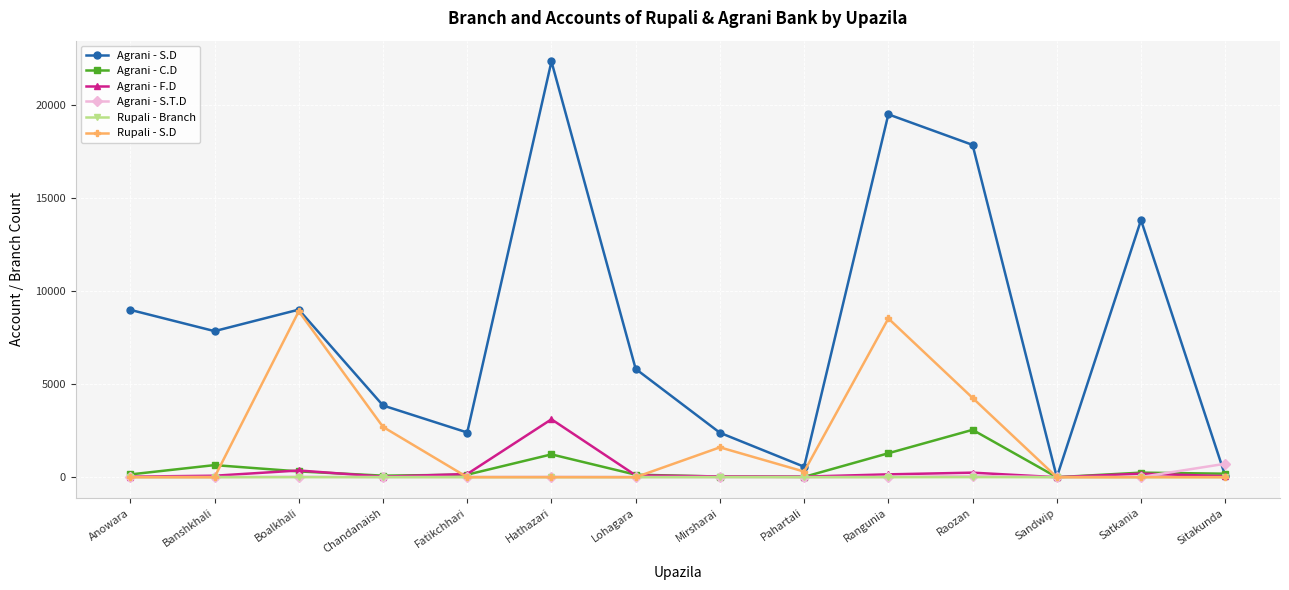

Which series has the largest range (max minus min)?

Agrani - S.D